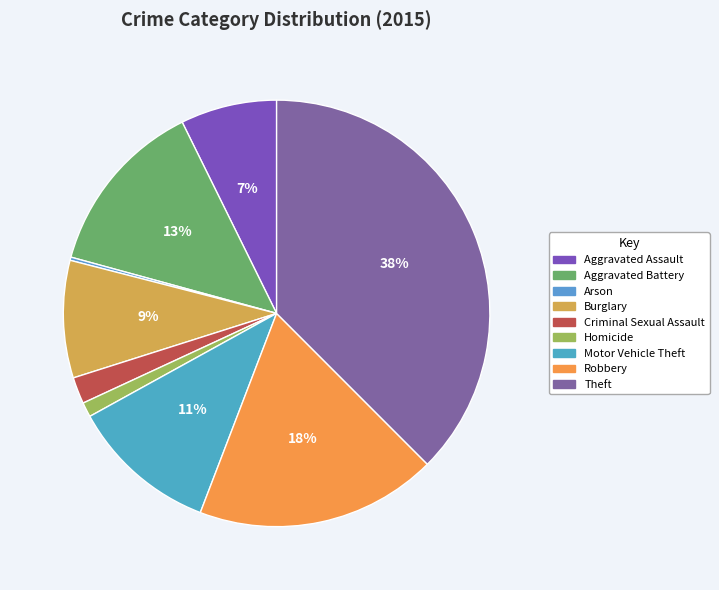

Which category has the smallest portion of the pie?

Arson